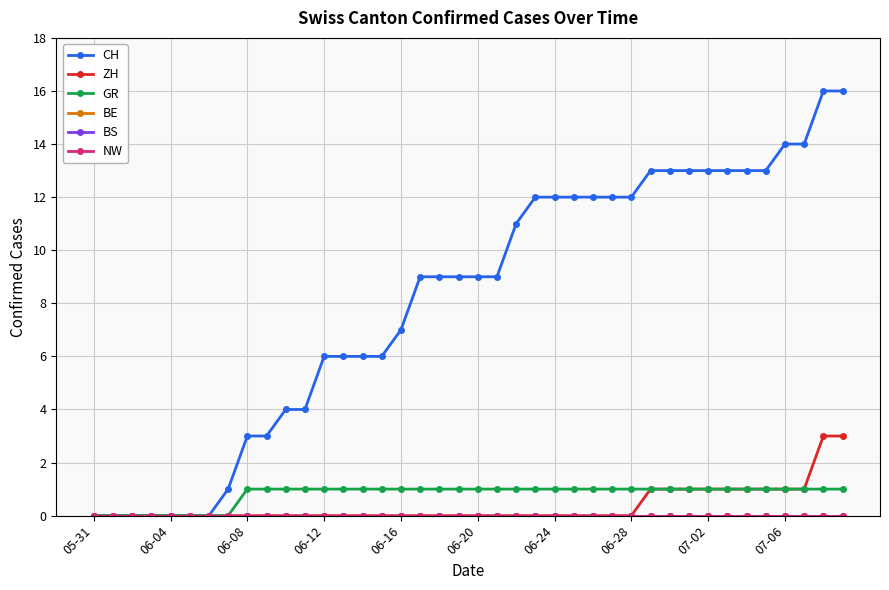

At which label is NW closest to 0?

05-31